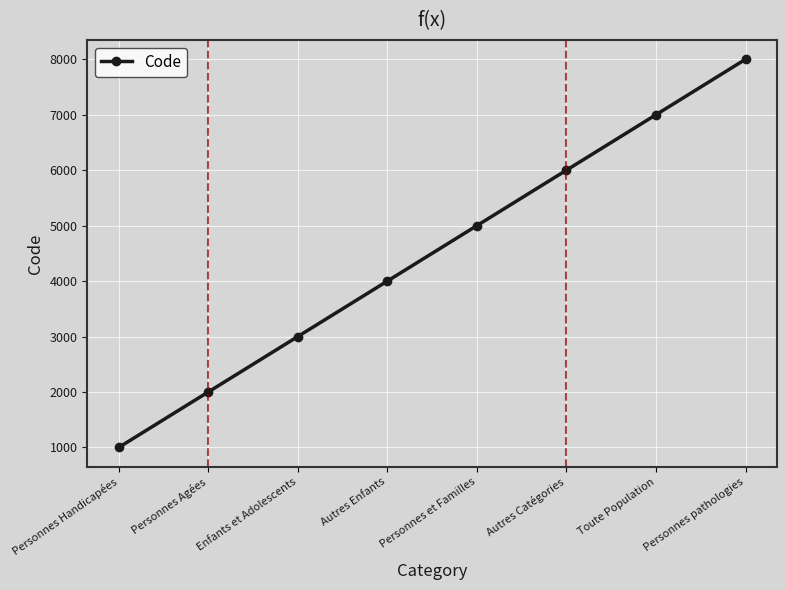

How many lines are shown in the chart?

1